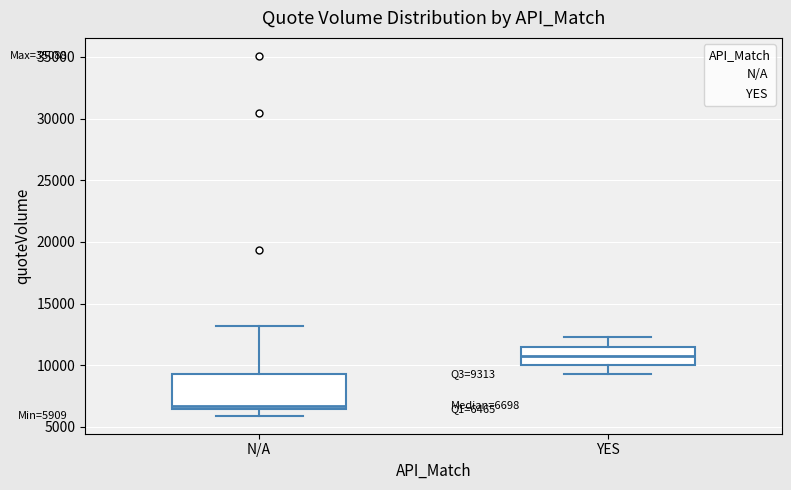

Which box has the highest median line?

YES